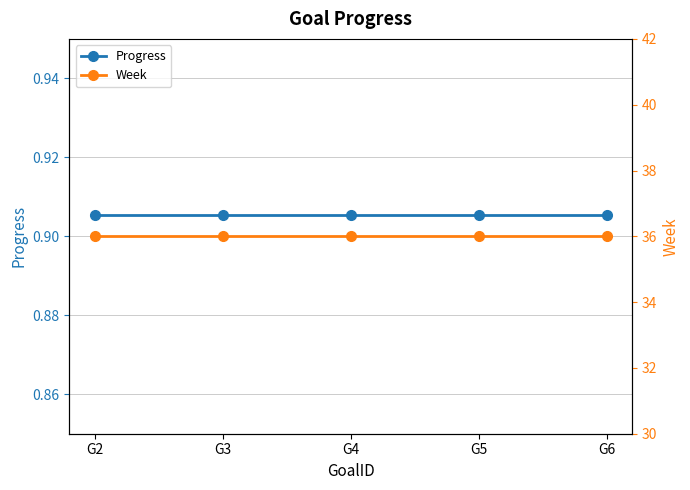

Does the chart have visible grid lines?

Yes